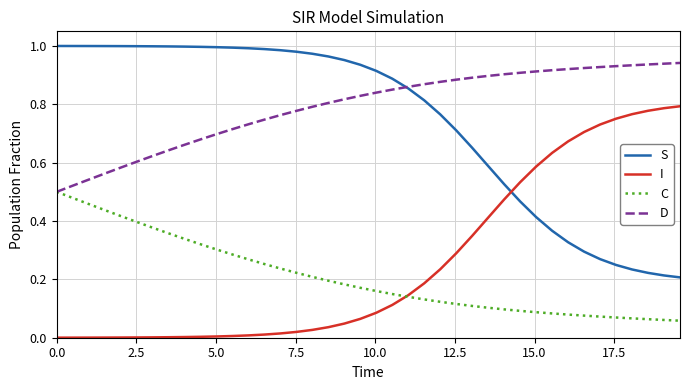

True or false: D and I cross at least once.

False